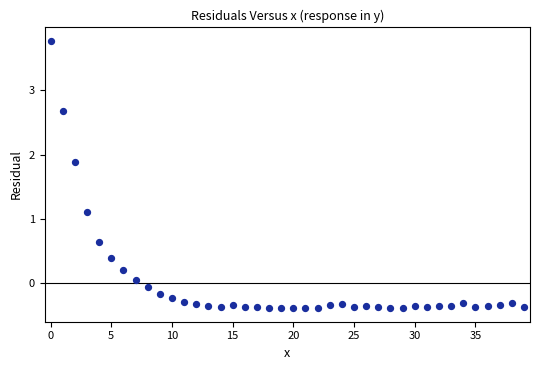

What Y value in the scatter plot is closest to 1?

1.1